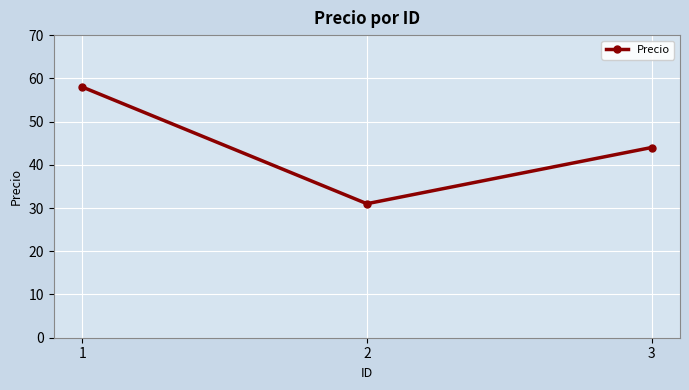

What is the greatest value displayed?

58